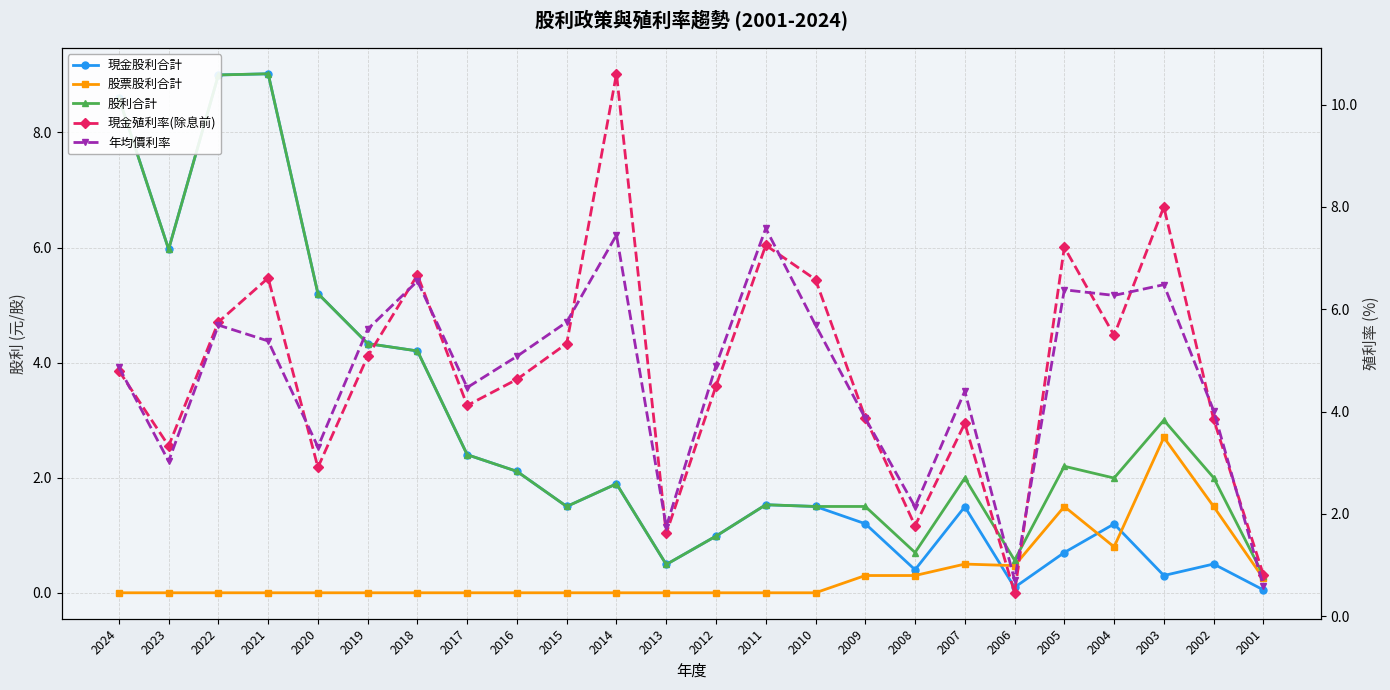

Which series has the largest total across all categories?

現金殖利率(除息前)